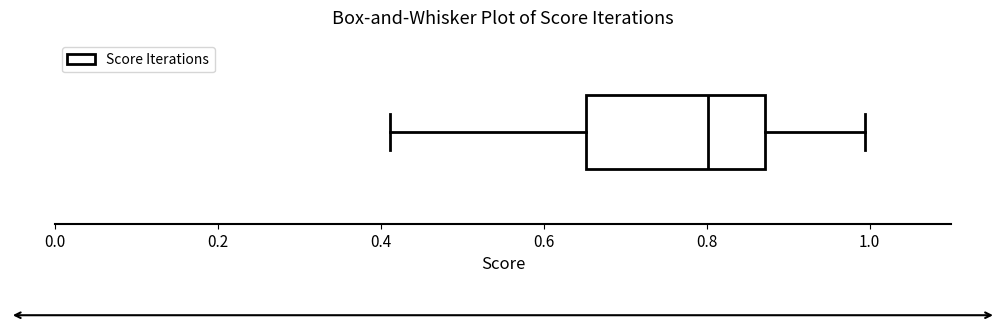

Read this box plot against the x-axis: the position of the median line, the range covered by the box, and the ends of both whiskers. The values are not printed on the chart, so give them approximately, as read against the axis.

median 0.80, box 0.66 to 0.88, whiskers 0.42 to 1.00